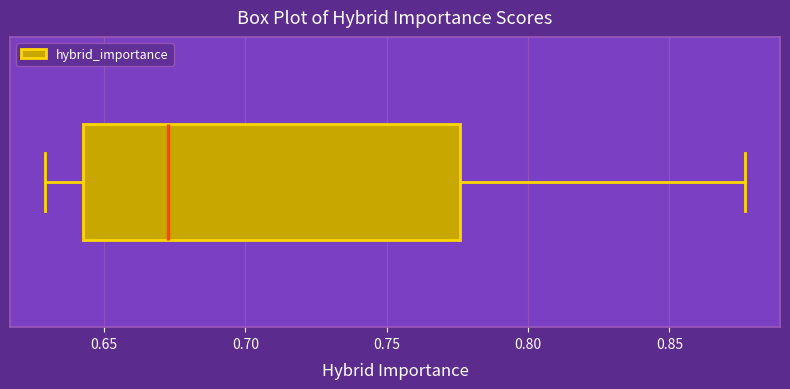

Transcribe this box plot: give where the median line is, the range the box spans, and where the two whiskers end, as read against the x-axis. The values are not printed on the chart, so give them approximately, as read against the axis.

median 0.675, box 0.645 to 0.775, whiskers 0.630 to 0.875